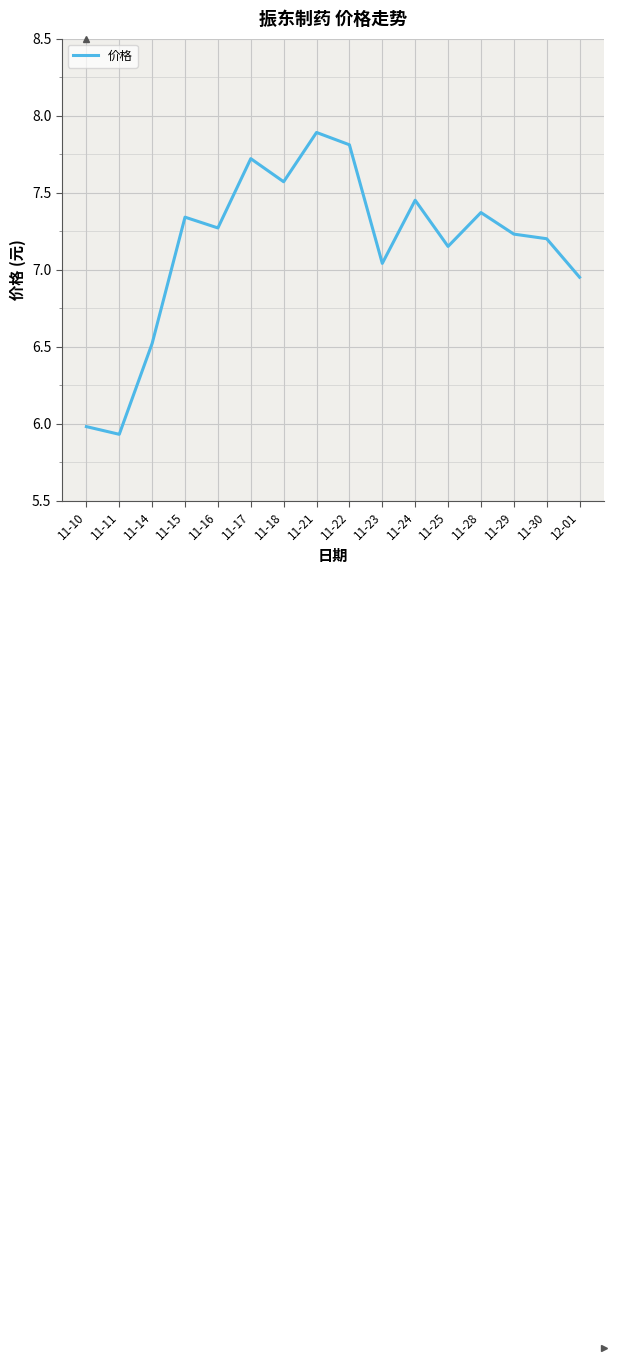

At which category does the chart reach its minimum across all series?

11-11